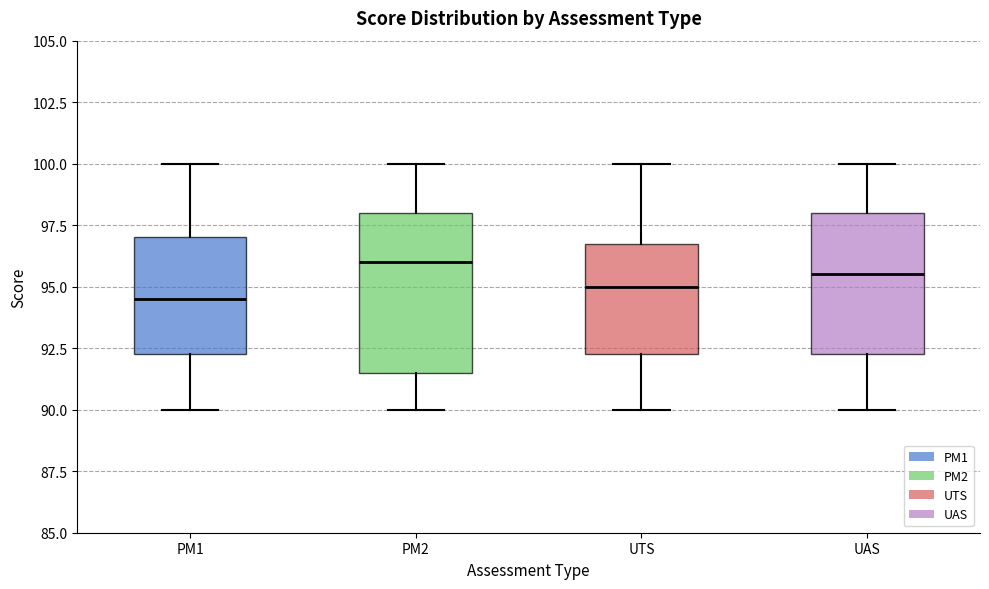

Which box's median line is the lowest?

PM1